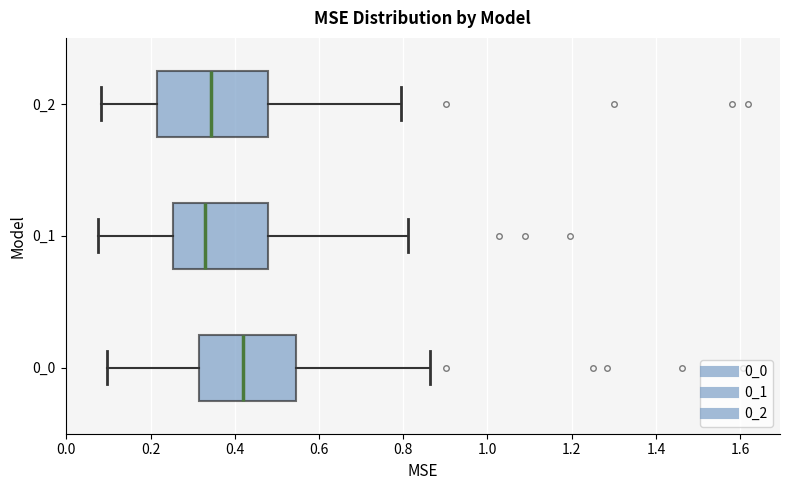

Reading bottom to top, read every box against the x-axis: the position of its median line, the range the box covers, and the ends of its whiskers. The values are not printed on the chart, so give them approximately, as read against the axis.

0_0: median 0.42, box 0.32 to 0.54, whiskers 0.10 to 0.86
0_1: median 0.32, box 0.26 to 0.48, whiskers 0.08 to 0.82
0_2: median 0.34, box 0.22 to 0.48, whiskers 0.08 to 0.80